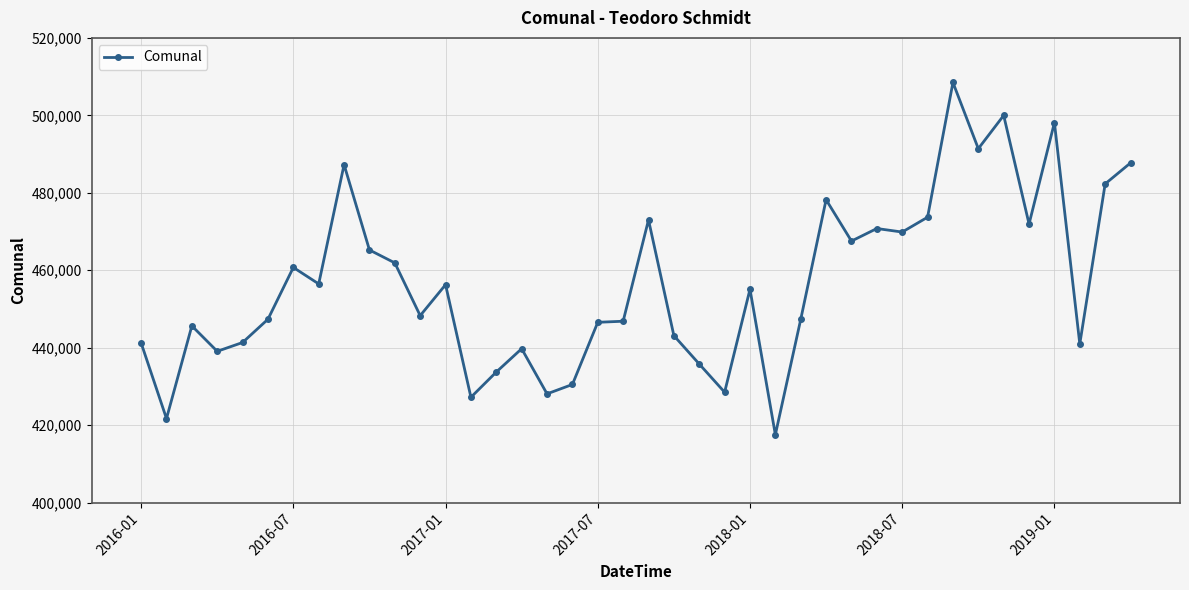

What is the value of the 11th point from the left?

461893